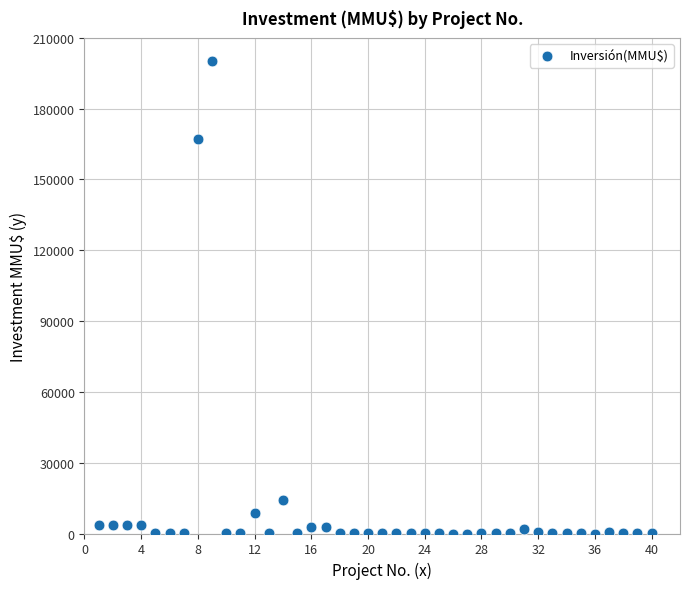

What is the range of Y values (max minus min)?

200000